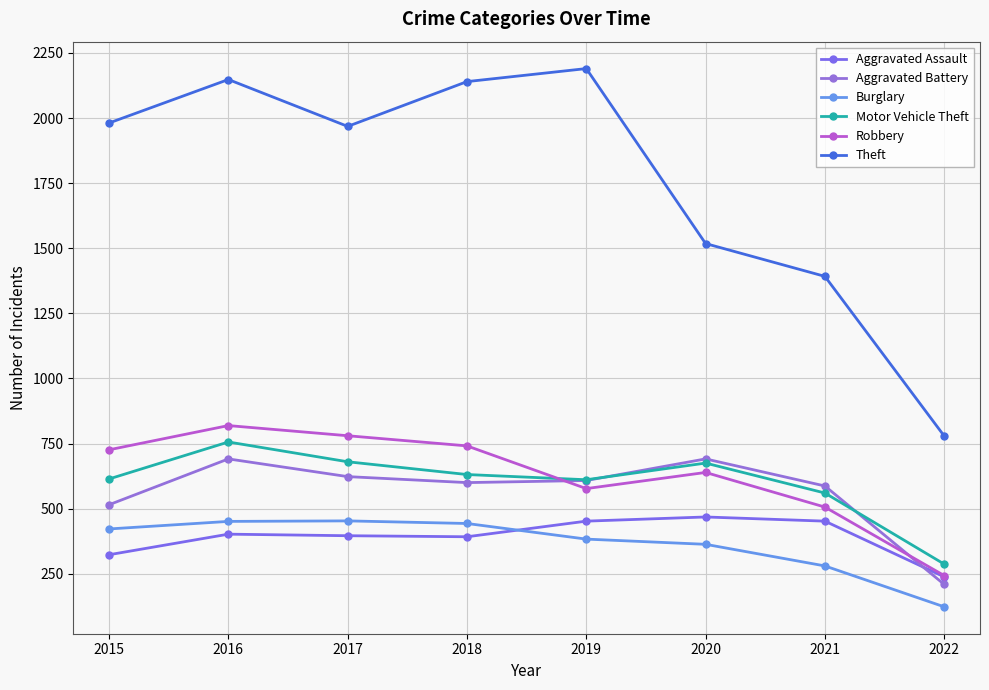

Count the number of categories in the chart.

8